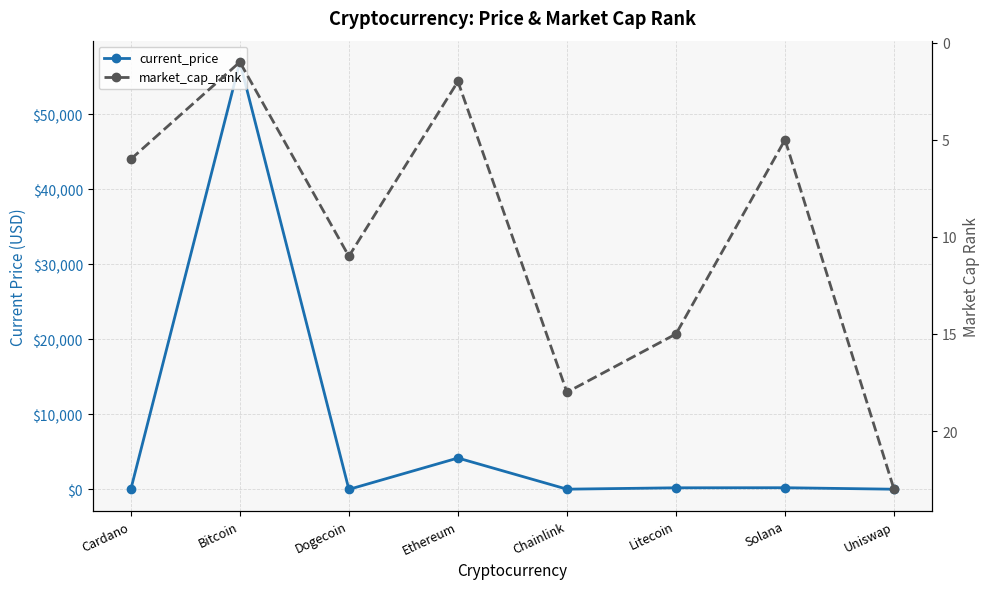

How many intersections are there between market_cap_rank and current_price?

4